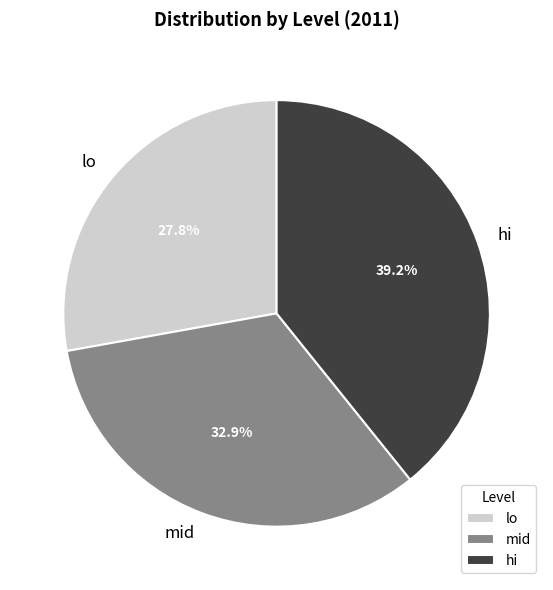

How many segments does this pie chart have?

3